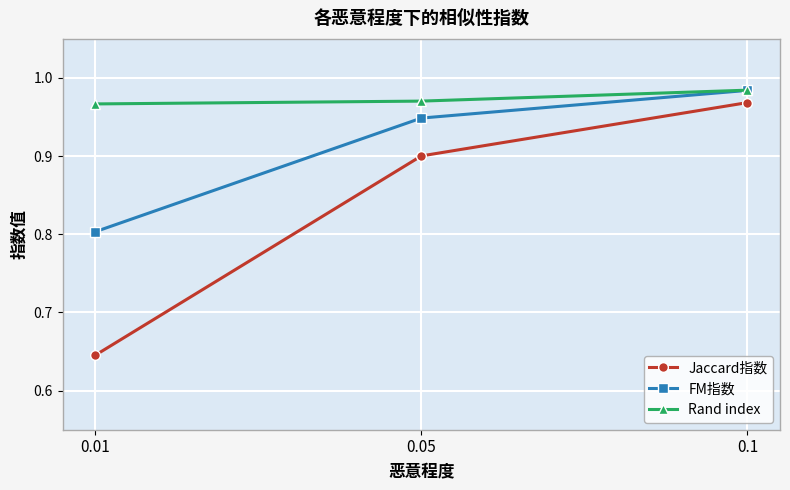

True or false: Rand index has a value of 1.6 at 0.01.

False